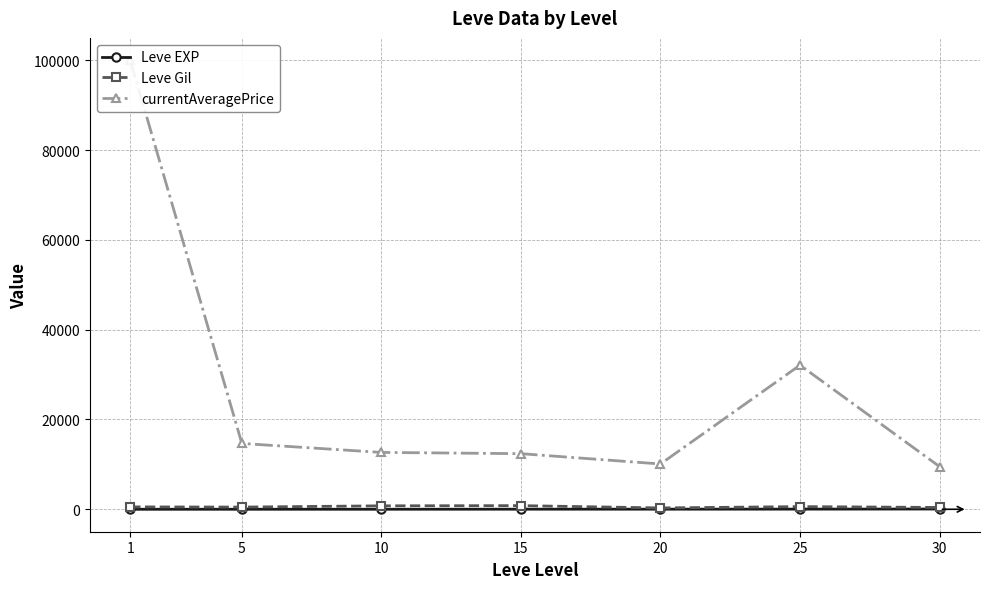

Which series has the largest total across all categories?

currentAveragePrice